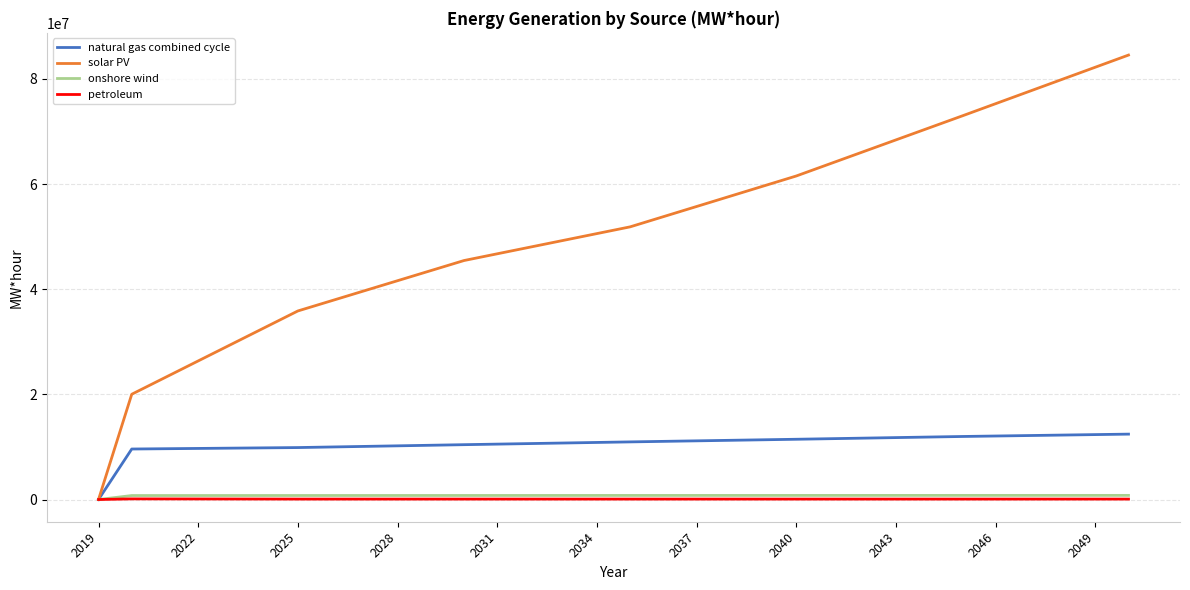

What is the difference between the maximum and minimum values in the solar PV series?

84543640.0